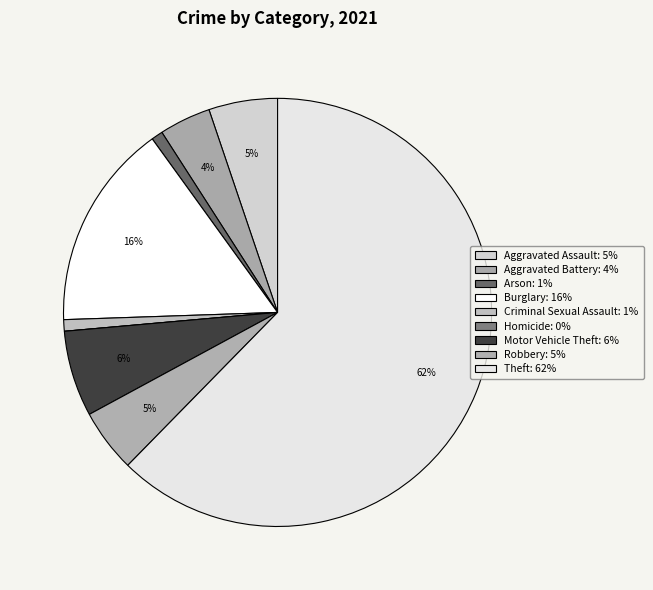

How many slices are in this pie chart?

9